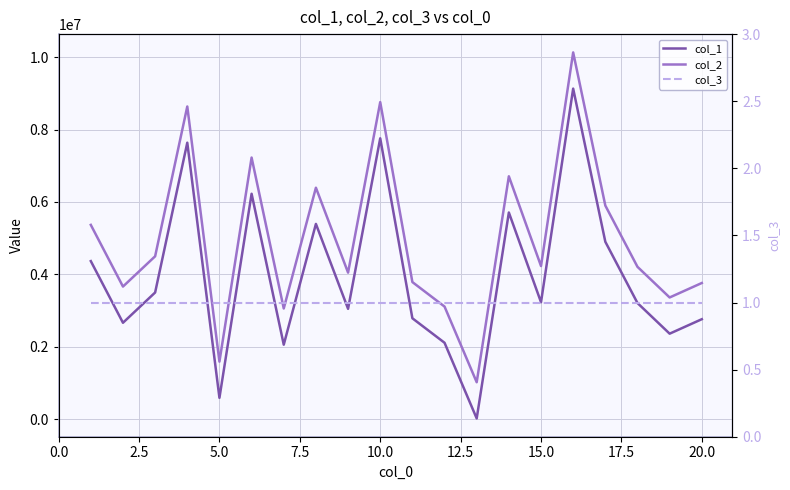

What is the sum of all col_3 values?

20